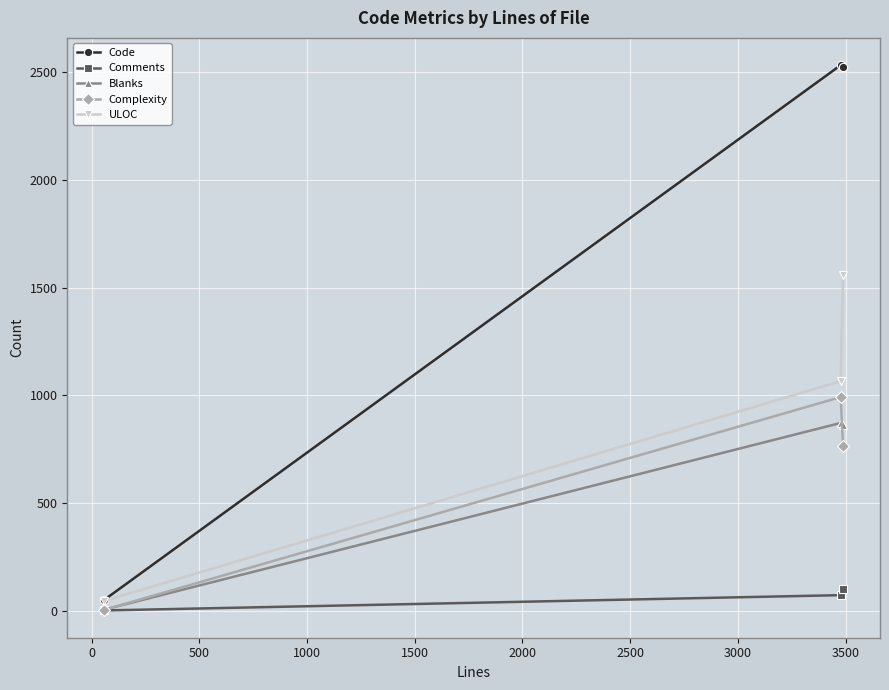

List the series in order of their peak value, lowest first.

Comments, Blanks, Complexity, ULOC, Code